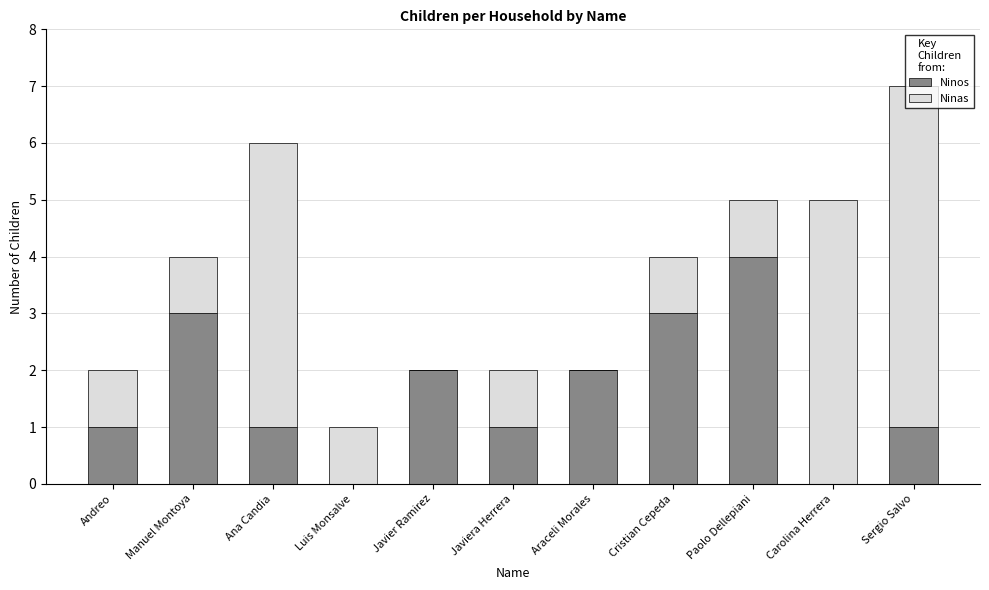

What is the sum of the Ninos values at Cristian Cepeda and Sergio Salvo?

4